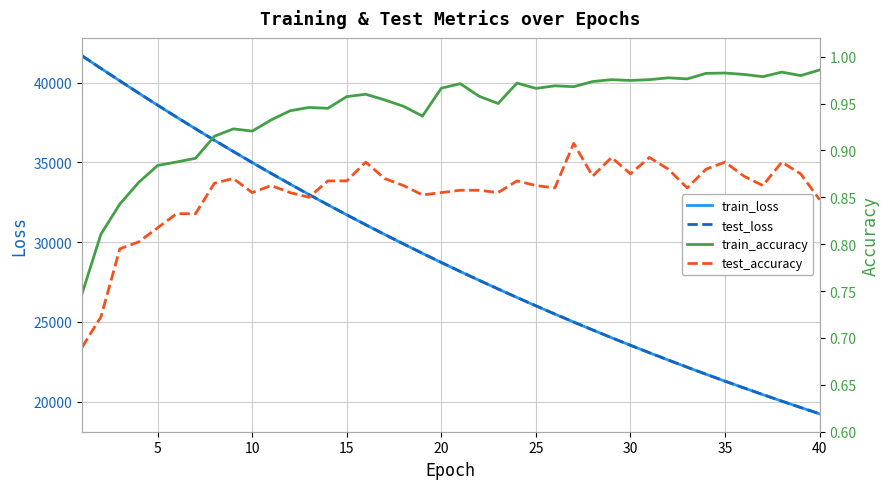

How many test_accuracy values are between 0 and 1?

40